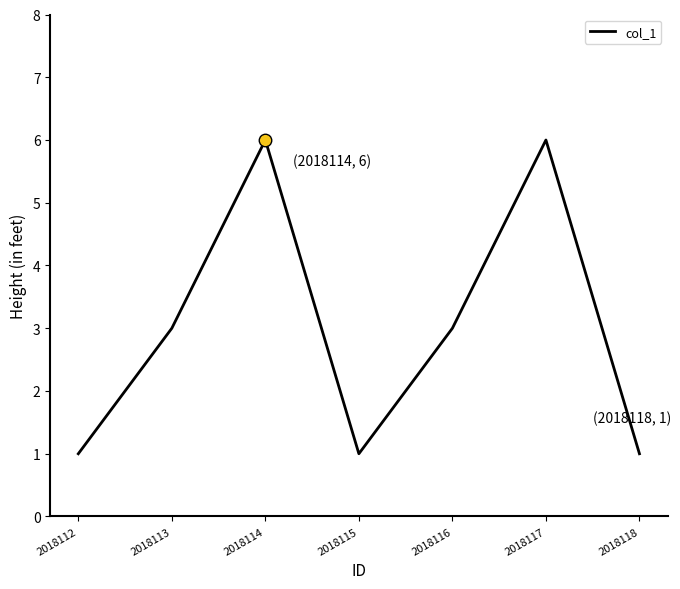

Reading left to right, extract all data points from this chart.

1	3	6	1	3	6	1